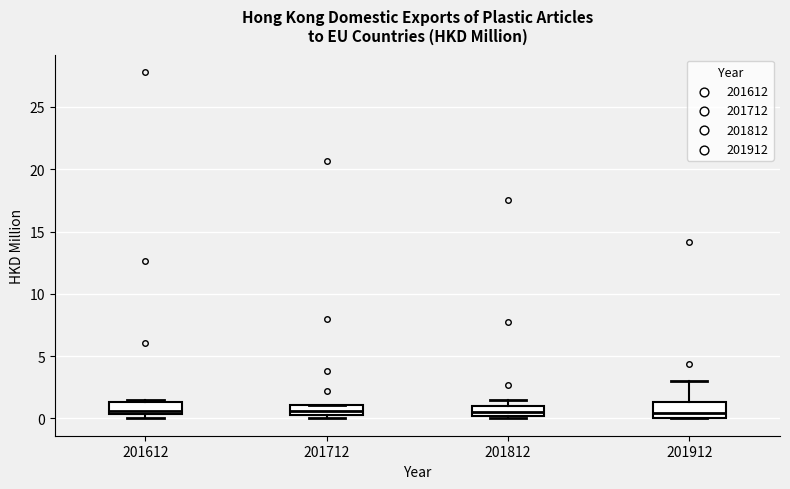

Where is the upper edge of the box at x = 201712 on the y-axis? The values are not printed on the chart, so give them approximately, as read against the axis.

1.0